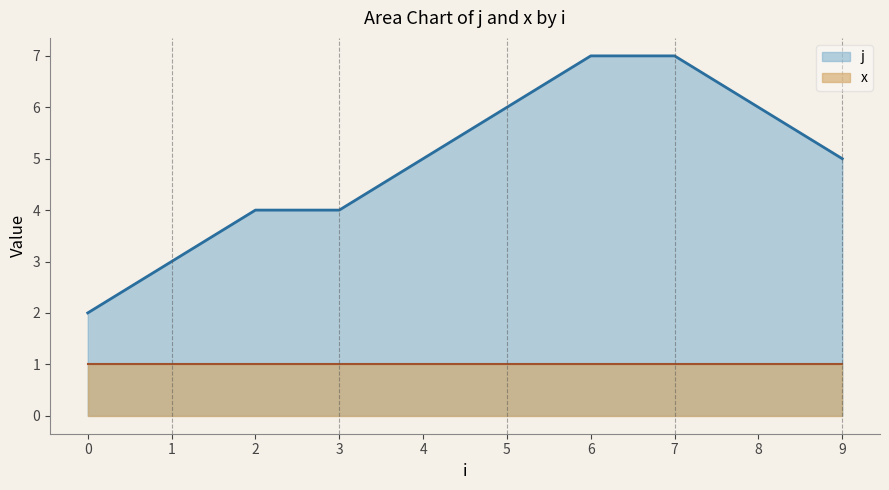

At which label is j closest to 5?

4